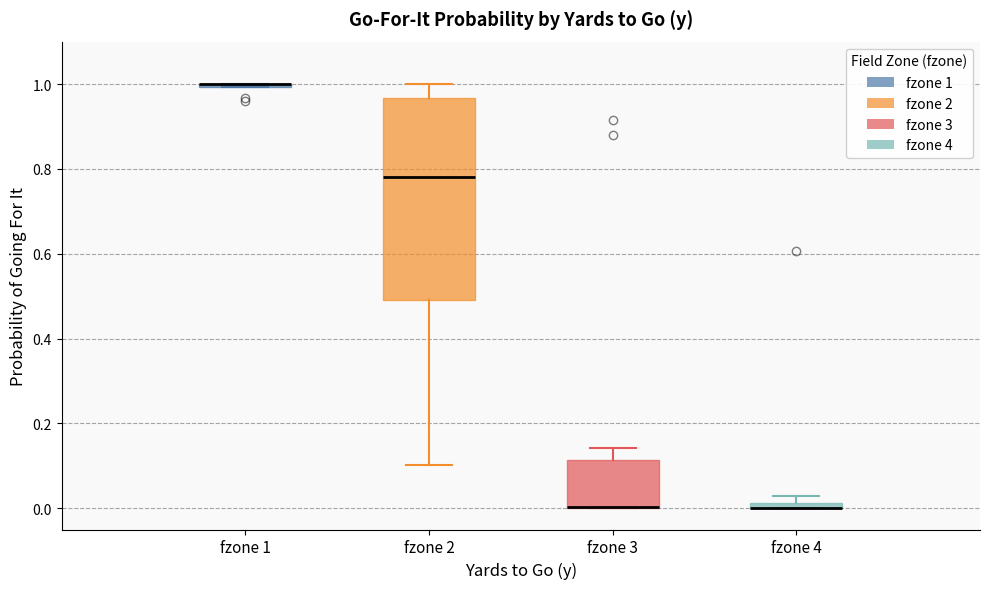

Comparing the boxes themselves (not the whiskers), which one is the tallest?

fzone 2